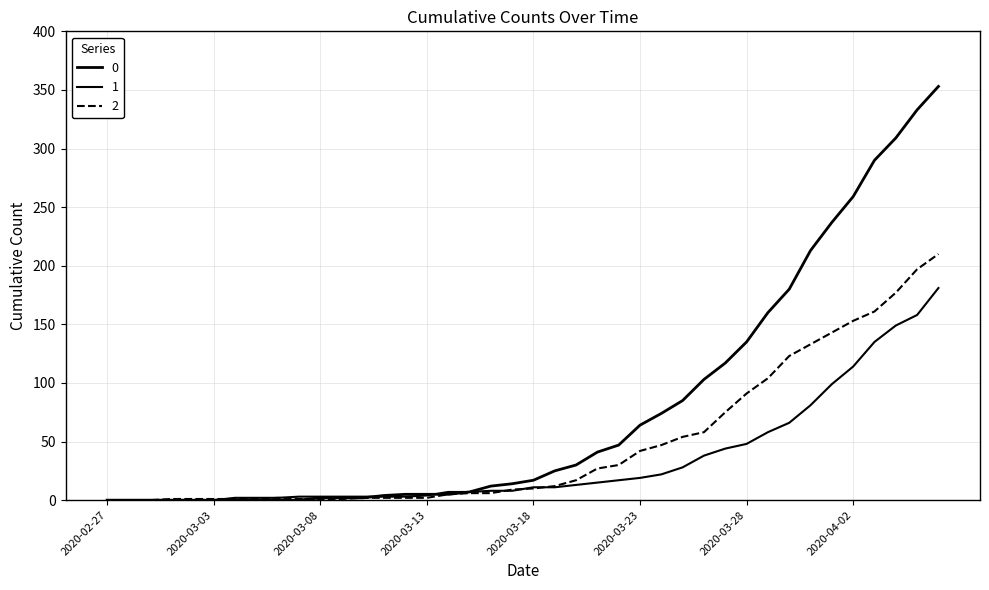

Does the chart display data point markers on the line(s)?

No